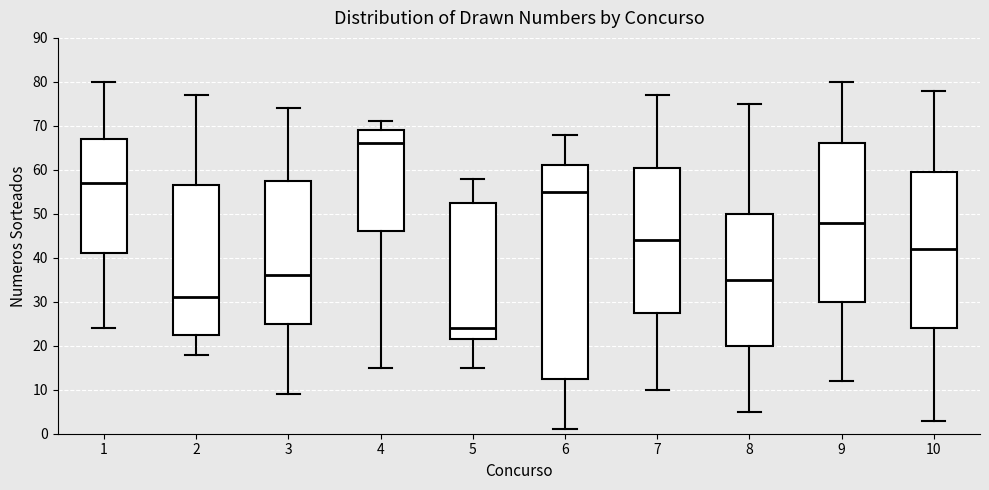

Reading left to right, read every box against the y-axis: the position of its median line, the range the box covers, and the ends of its whiskers. The values are not printed on the chart, so give them approximately, as read against the axis.

1: median 57, box 41 to 67, whiskers 24 to 80
2: median 31, box 23 to 57, whiskers 18 to 77
3: median 36, box 25 to 58, whiskers 9 to 74
4: median 66, box 46 to 69, whiskers 15 to 71
5: median 24, box 22 to 53, whiskers 15 to 58
6: median 55, box 13 to 61, whiskers 1 to 68
7: median 44, box 28 to 61, whiskers 10 to 77
8: median 35, box 20 to 50, whiskers 5 to 75
9: median 48, box 30 to 66, whiskers 12 to 80
10: median 42, box 24 to 60, whiskers 3 to 78